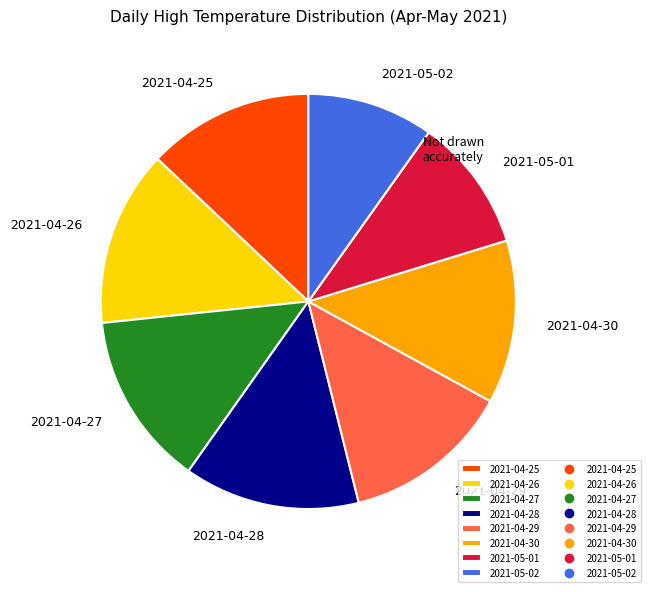

Is the sum of 2021-04-30 and 2021-04-29 greater than half?

No